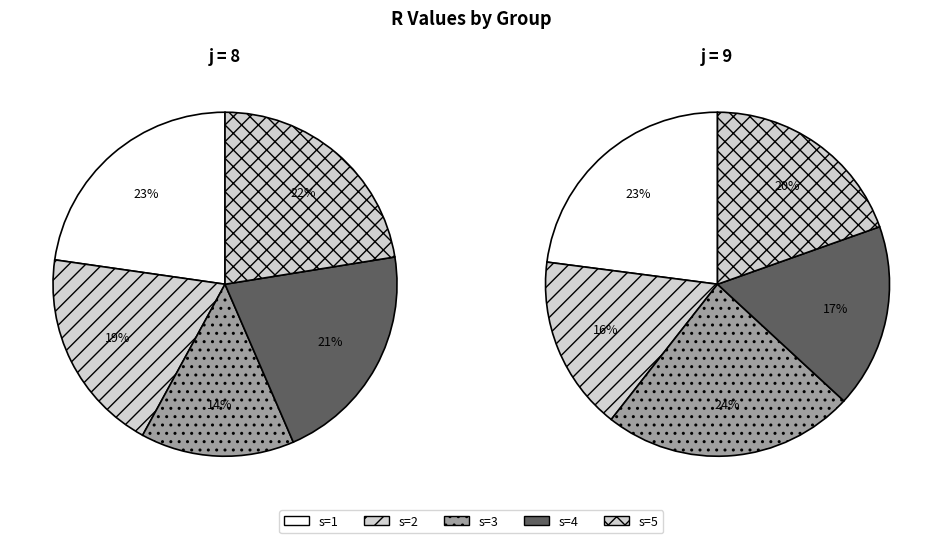

Which slice is the largest?

s=3